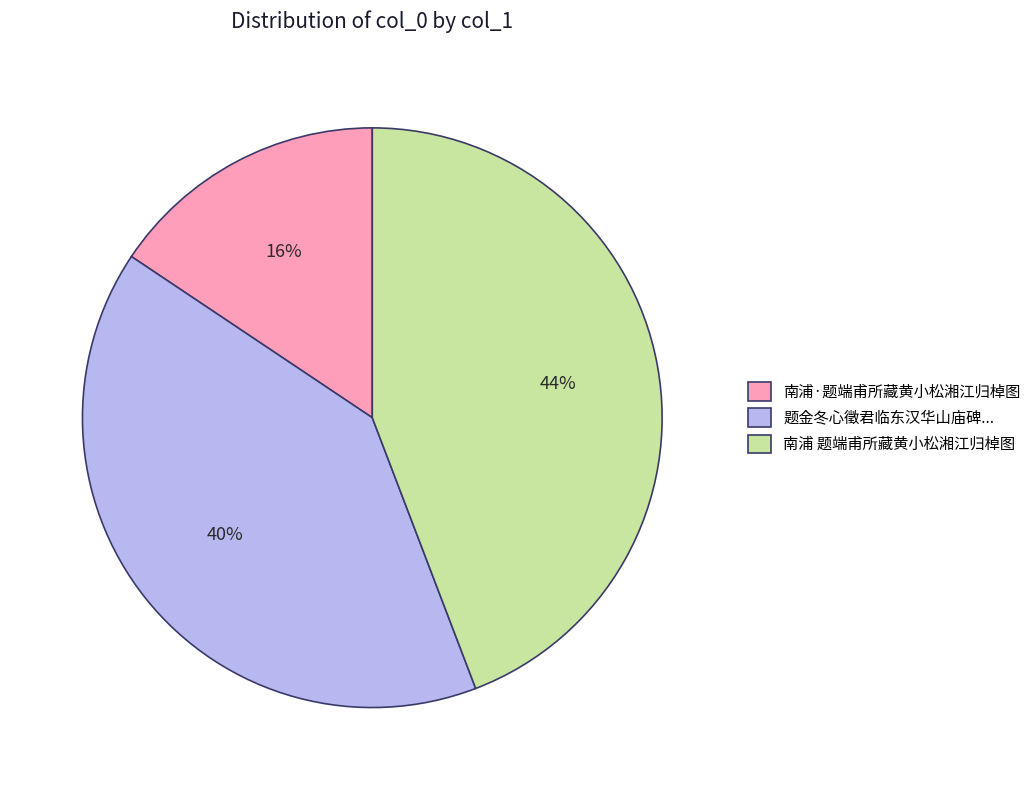

Rank the categories by value from lowest to highest.

南浦·题端甫所藏黄小松湘江归棹图, 题金冬心徵君临东汉华山庙碑..., 南浦 题端甫所藏黄小松湘江归棹图